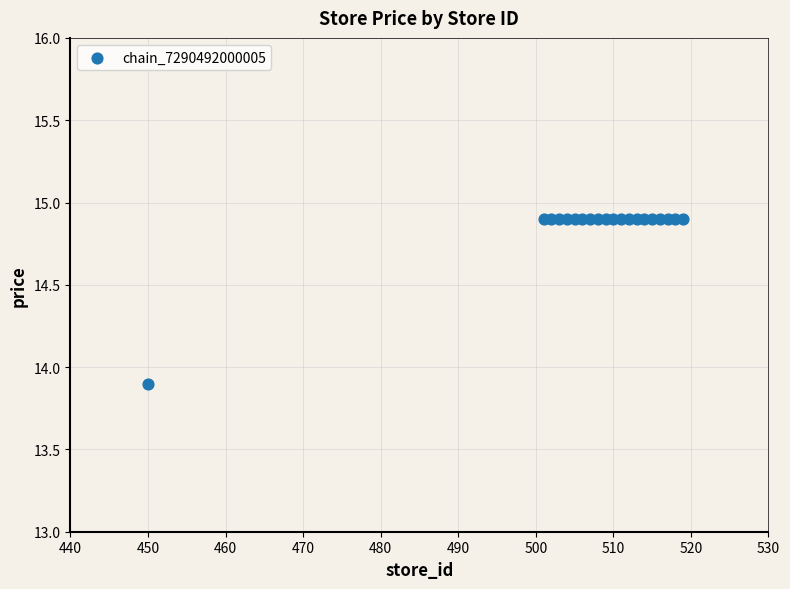

What is the range of Y values (max minus min)?

1.0